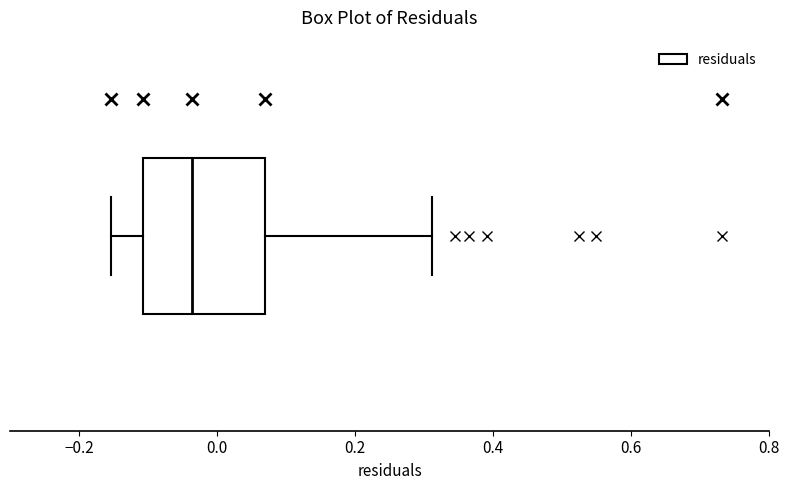

Read this box plot against the x-axis: the position of the median line, the range covered by the box, and the ends of both whiskers. The values are not printed on the chart, so give them approximately, as read against the axis.

median -0.04, box -0.10 to 0.06, whiskers -0.16 to 0.32